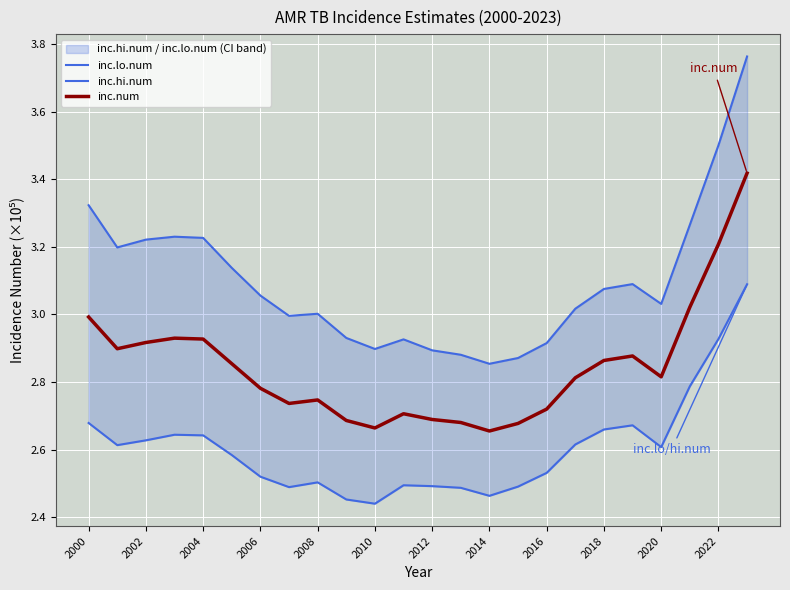

Is it true that inc.num equals 4.3 at 2010?

False